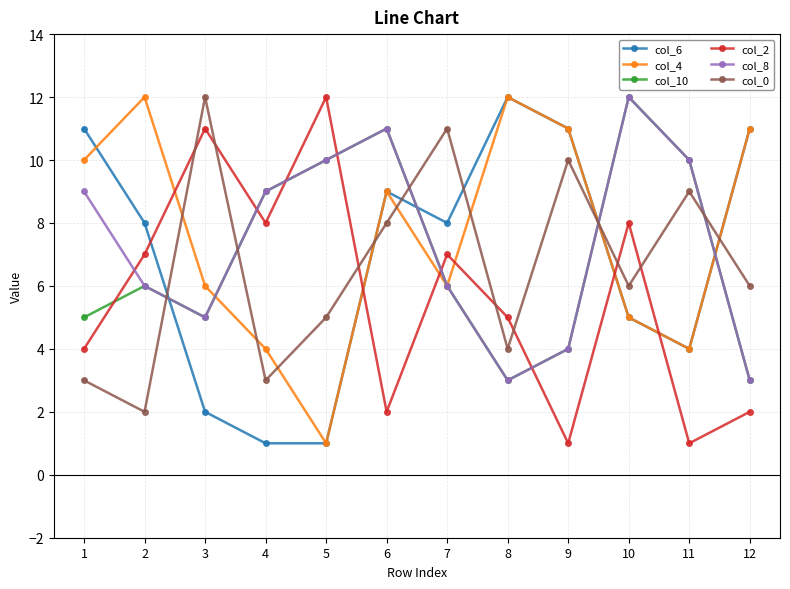

What is the sum of all col_4 values?

91